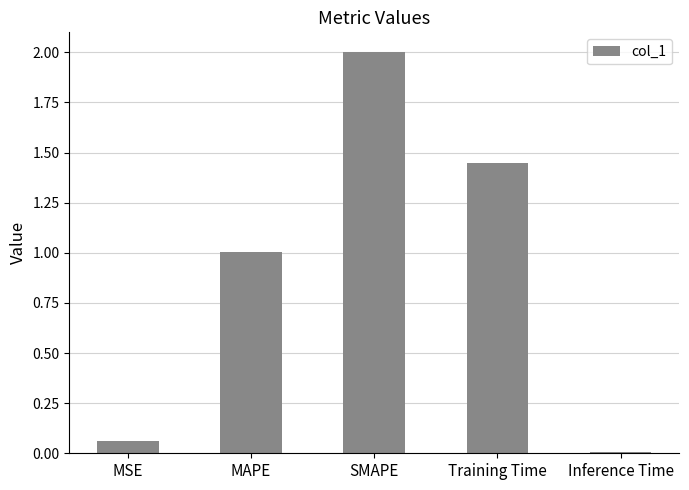

Rank the categories by value from highest to lowest.

SMAPE, Training Time, MAPE, MSE, Inference Time